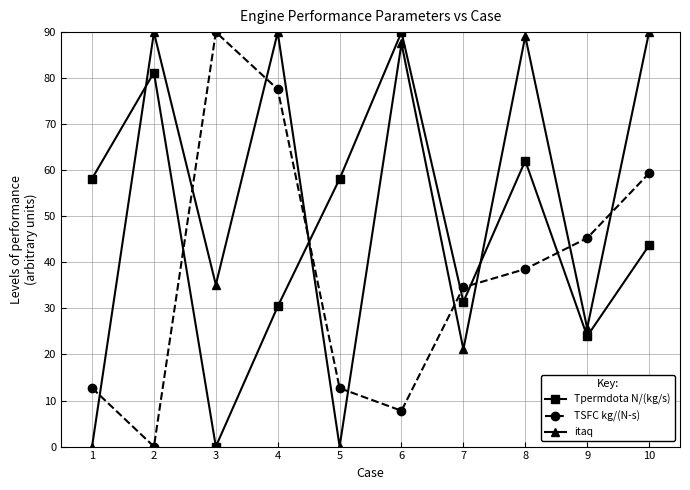

Is the value of TSFC kg/(N-s) at 5 greater than the value of itaq at 6?

No